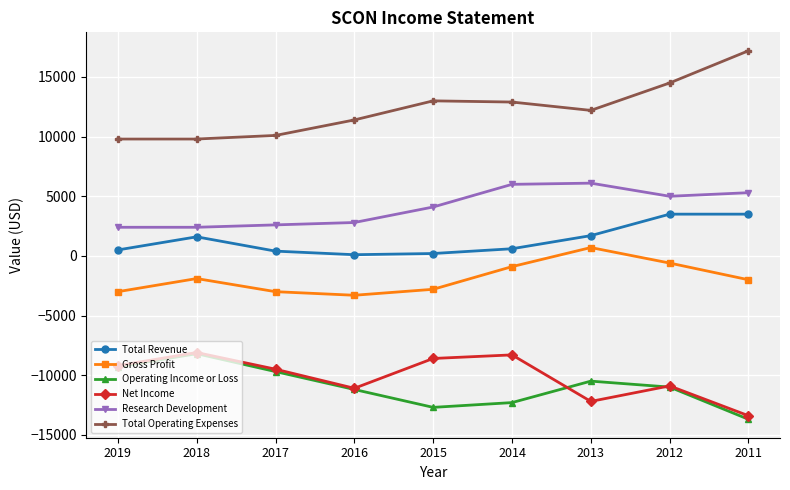

The value of Gross Profit at 2016 is -4496. True or false?

False